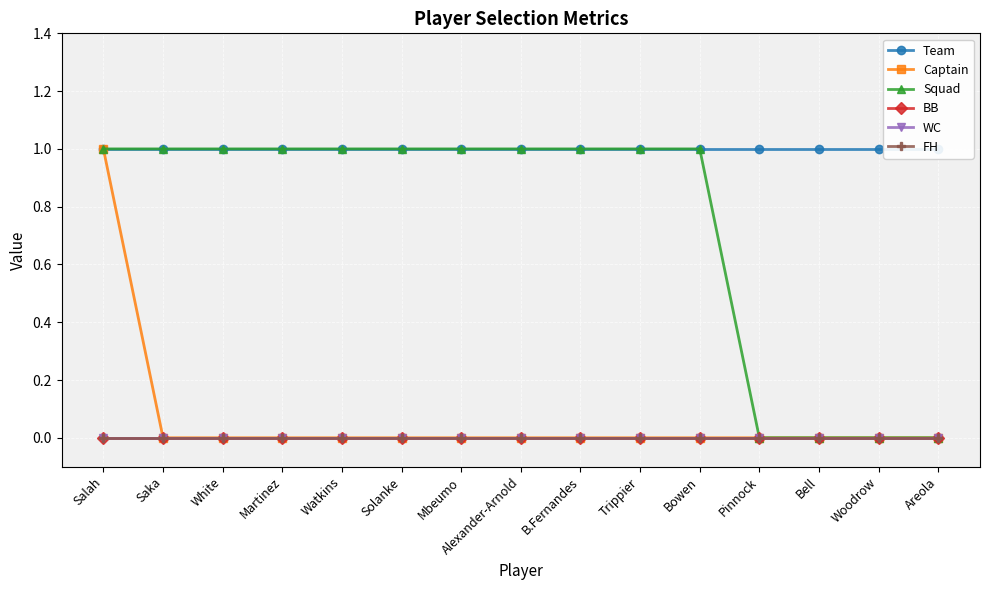

True or false: Team has more than 0 points higher than both neighbors.

False